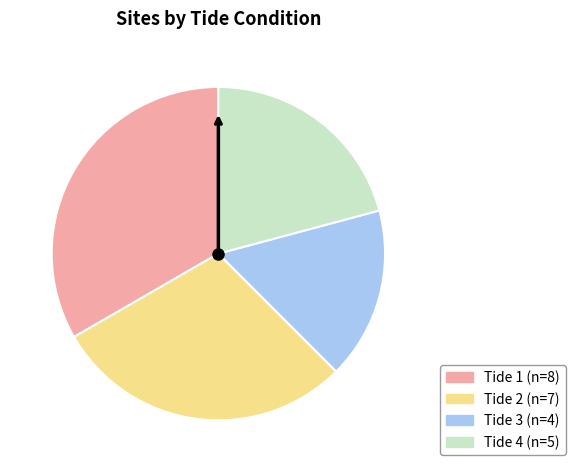

Is there any slice that represents more than half of the pie?

No